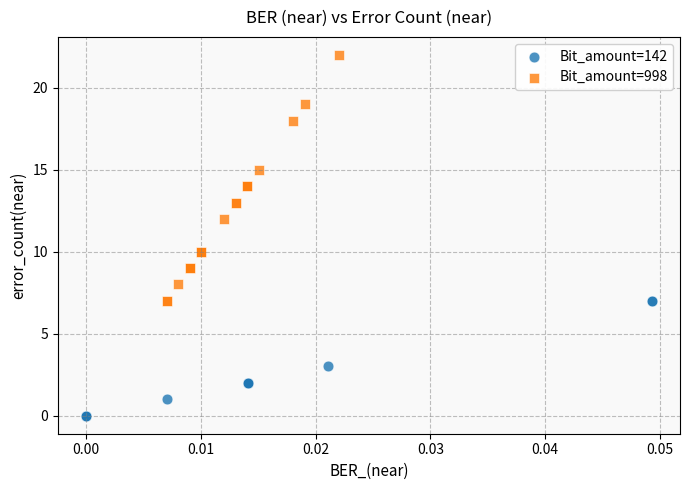

Which series reaches the maximum Y coordinate?

Bit_amount=998